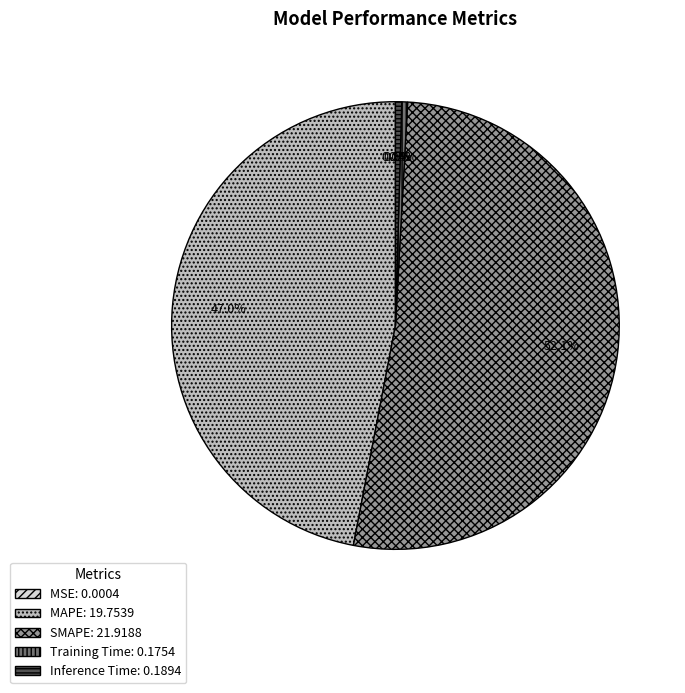

Is there a majority slice in this chart?

Yes